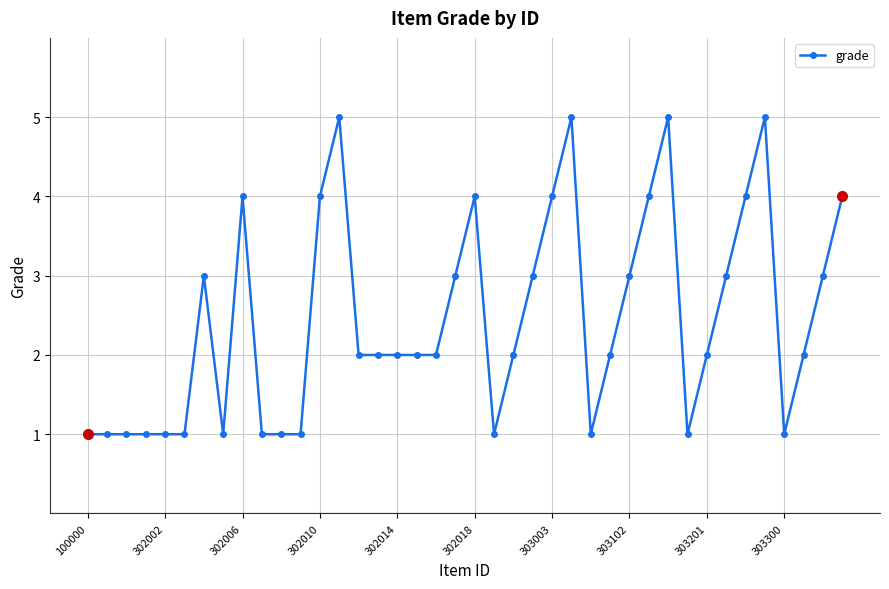

What is the greatest value displayed?

5